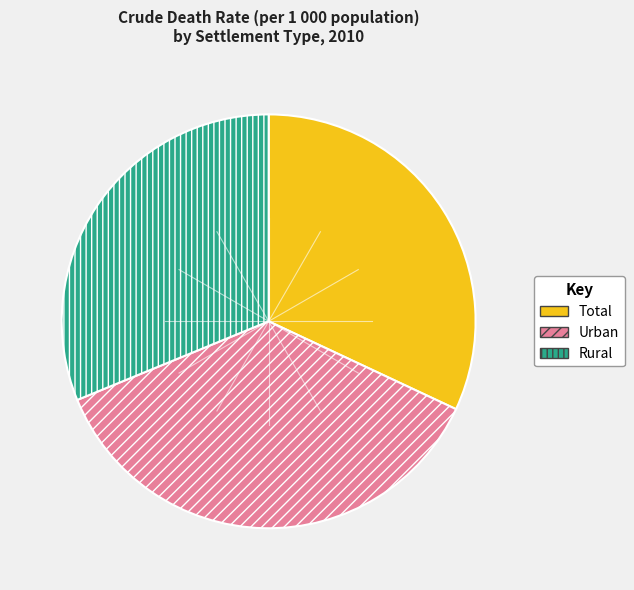

Is the sum of Urban and Rural greater than half?

Yes